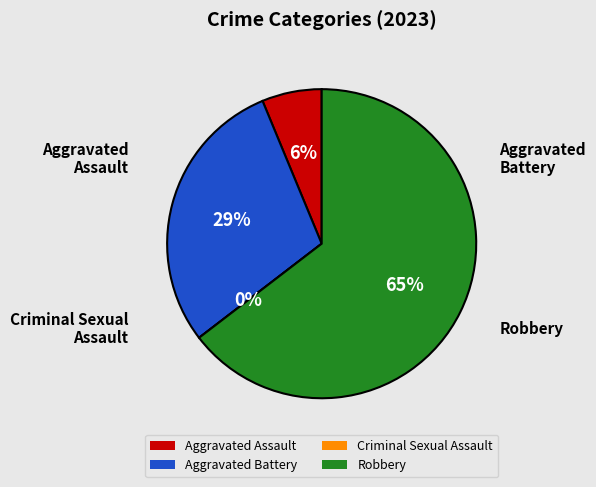

How many segments does this pie chart have?

4